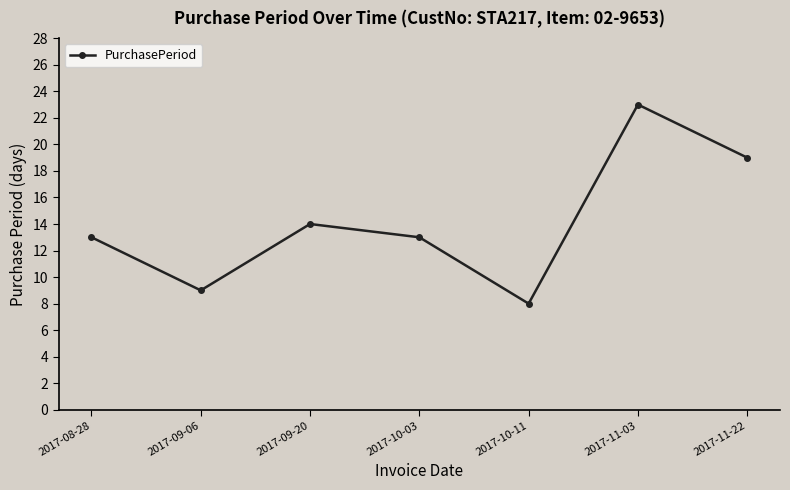

The value at 2017-08-28 is 13. True or false?

True